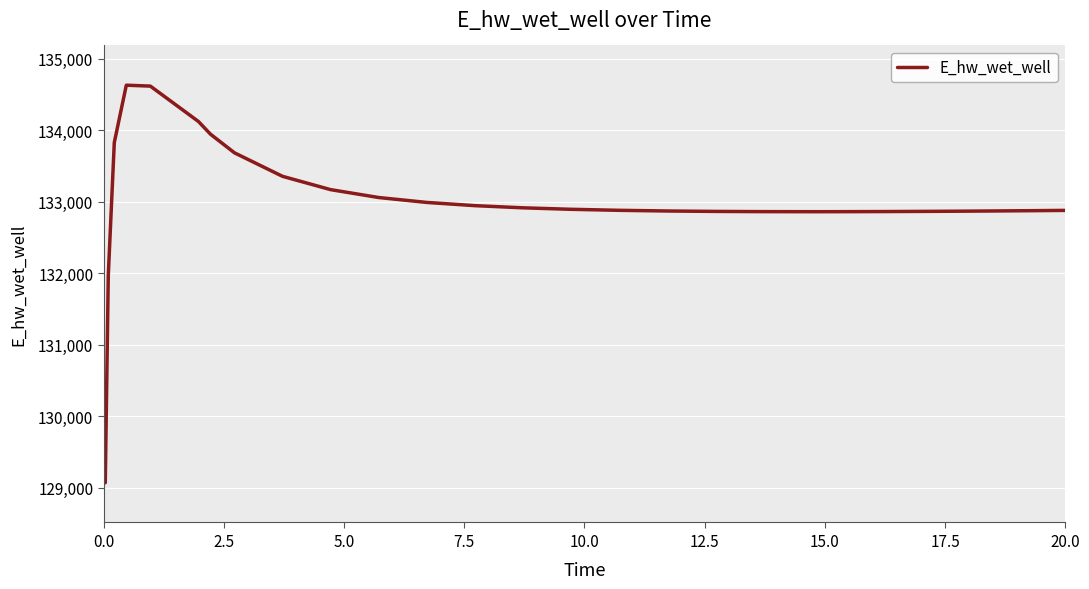

Does the chart have visible grid lines?

Yes